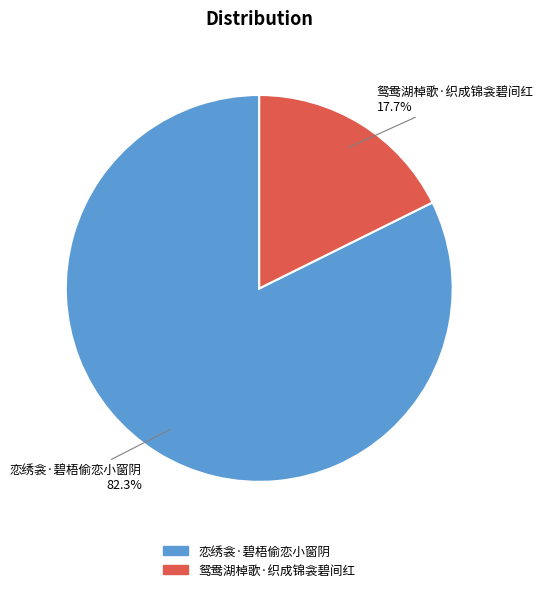

What is the largest slice in the pie chart?

恋绣衾·碧梧偷恋小窗阴